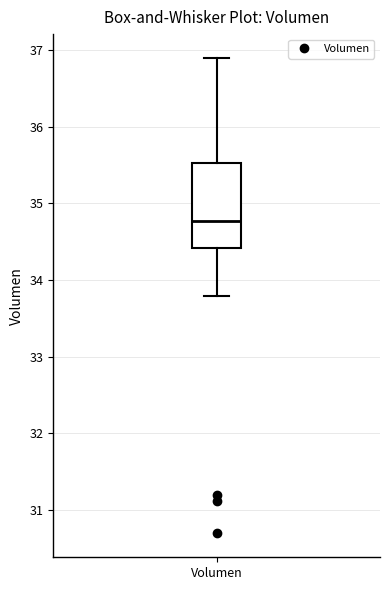

Read this box plot against the y-axis: the position of the median line, the range covered by the box, and the ends of both whiskers. The values are not printed on the chart, so give them approximately, as read against the axis.

median 34.8, box 34.4 to 35.5, whiskers 33.8 to 36.9